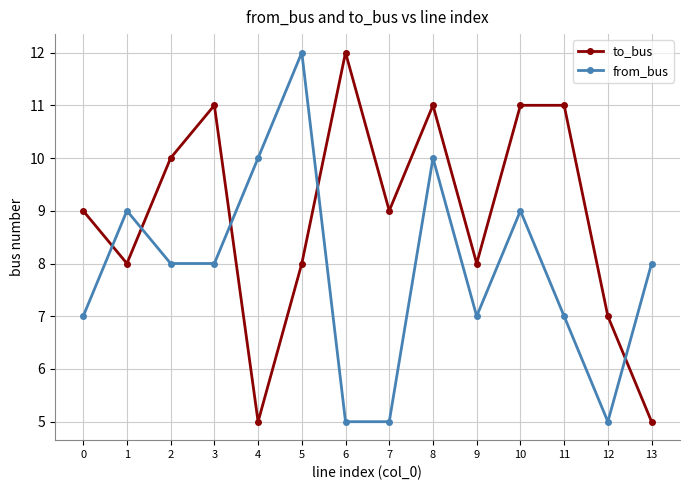

Is the value of to_bus at 10 greater than the value of from_bus at 12?

Yes